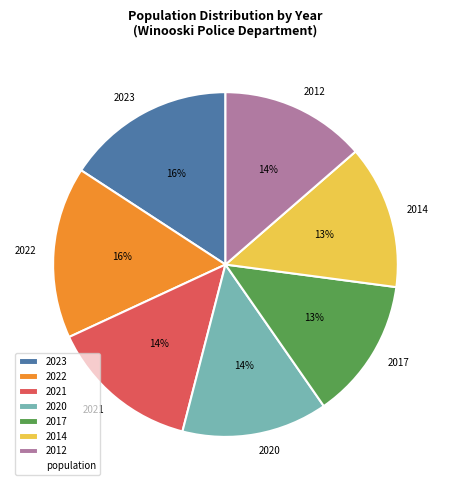

To the nearest percent, what is the combined percentage of 2023 and 2021?

30%